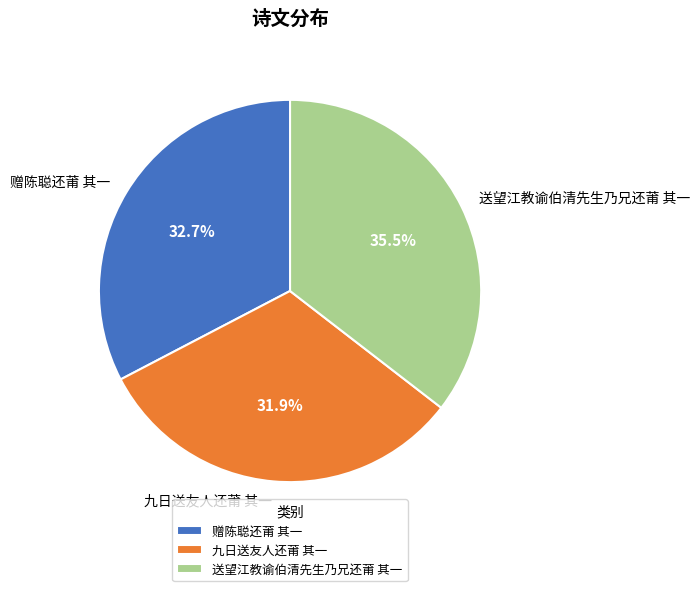

What is the total percentage of 九日送友人还莆 其一 and 送望江教谕伯清先生乃兄还莆 其一?

67.3%